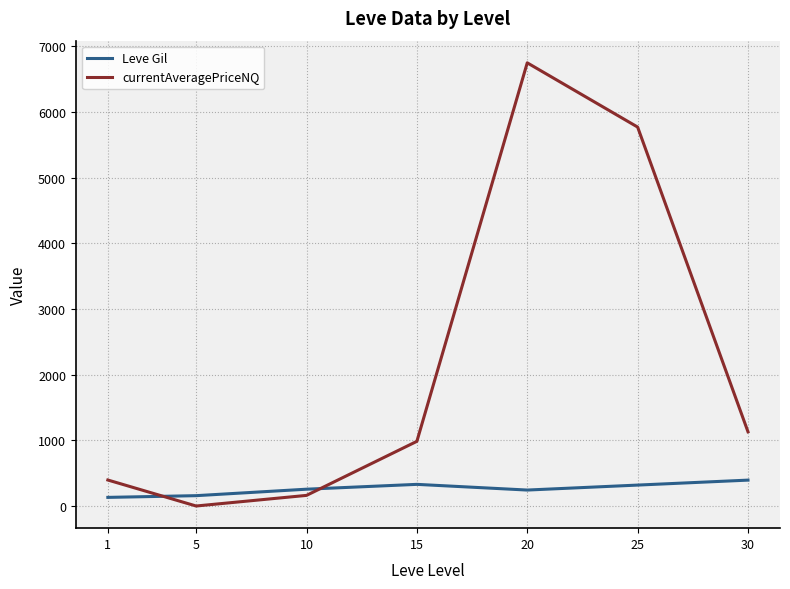

Which series has the widest spread of values?

currentAveragePriceNQ